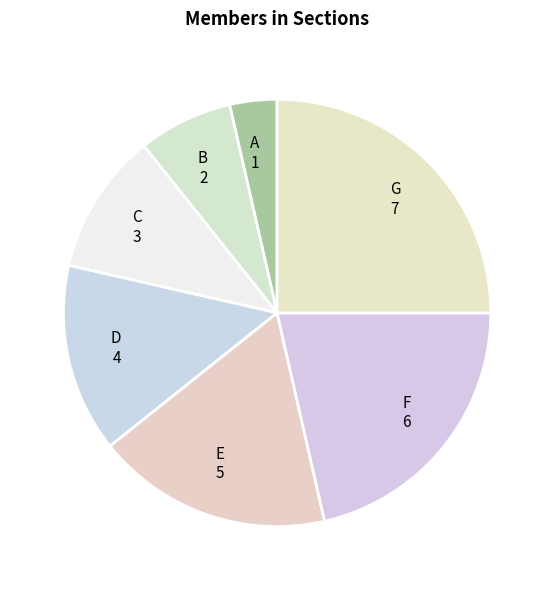

Rank the categories by value from lowest to highest.

A, B, C, D, E, F, G